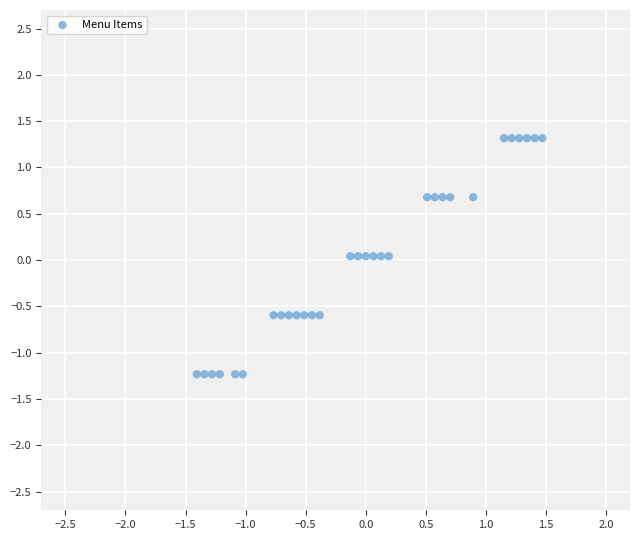

What is the range of X values (max minus min)?

2.9